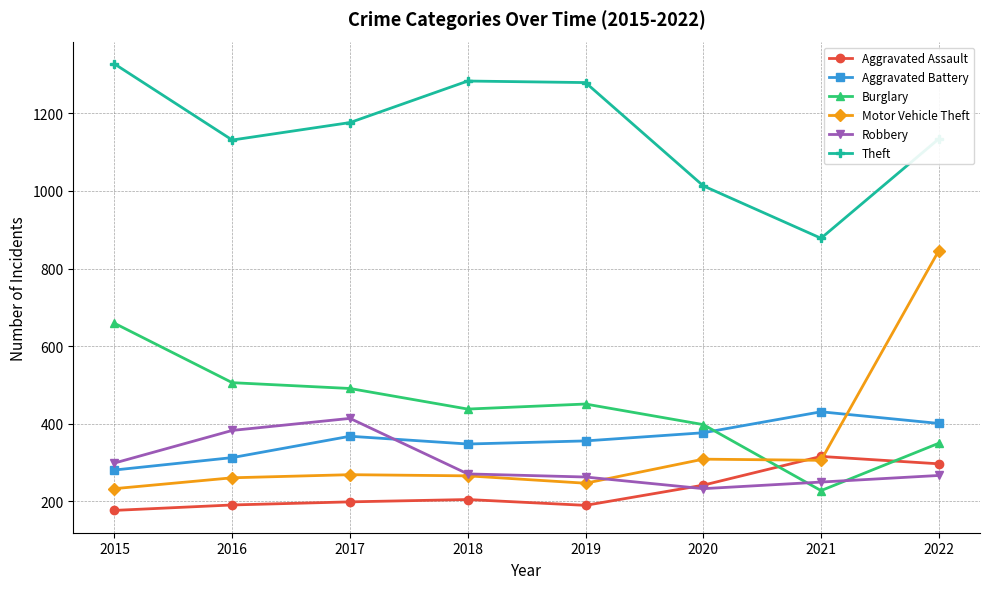

What are all the series names shown in the legend?

Aggravated Assault, Aggravated Battery, Burglary, Motor Vehicle Theft, Robbery, Theft